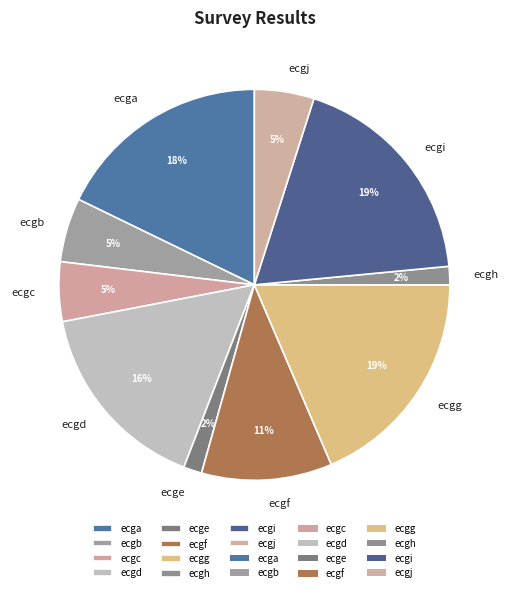

Does ecgg account for over 50% of the chart?

No